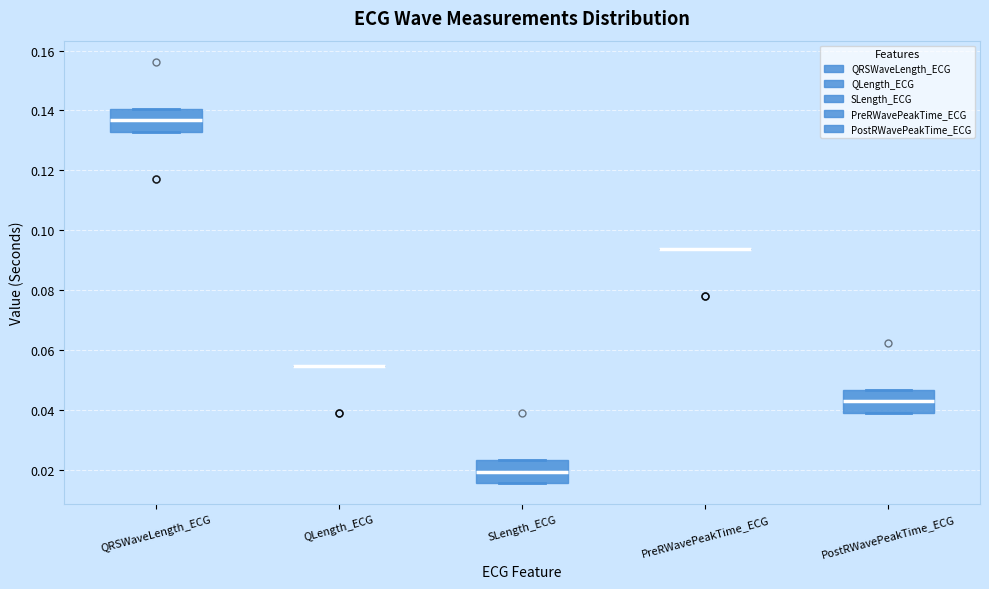

Reading left to right, read every box against the y-axis: the position of its median line, the range the box covers, and the ends of its whiskers. The values are not printed on the chart, so give them approximately, as read against the axis.

QRSWaveLength_ECG: median 0.136, box 0.132 to 0.140, whiskers 0.132 to 0.140
QLength_ECG: box collapsed to a line at 0.054, whiskers 0.054 to 0.054
SLength_ECG: median 0.020, box 0.016 to 0.024, whiskers 0.016 to 0.024
PreRWavePeakTime_ECG: box collapsed to a line at 0.094, whiskers 0.094 to 0.094
PostRWavePeakTime_ECG: median 0.042, box 0.040 to 0.046, whiskers 0.040 to 0.046